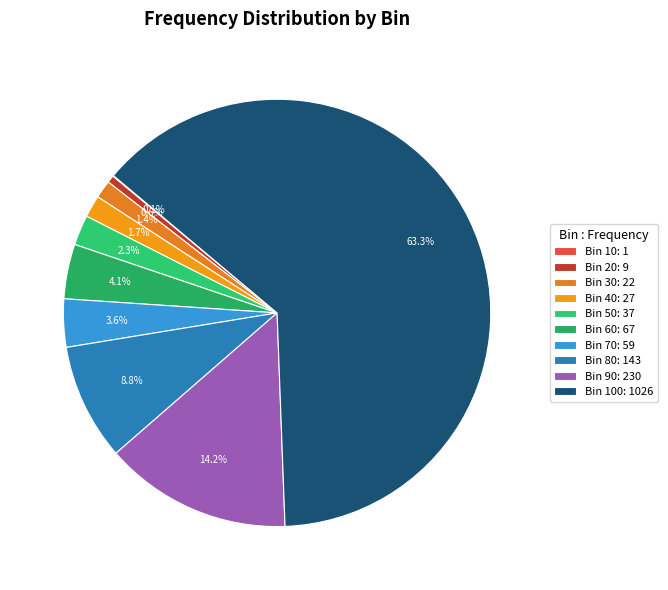

Rank the categories by value from lowest to highest.

10, 20, 30, 40, 50, 70, 60, 80, 90, 100